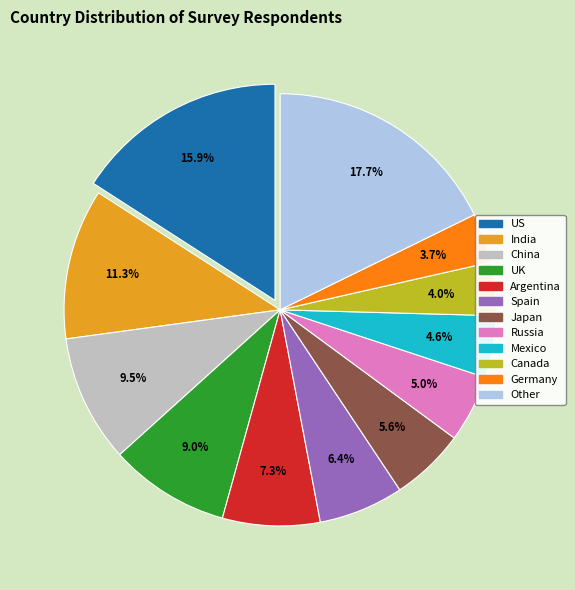

How many slices are in this pie chart?

12